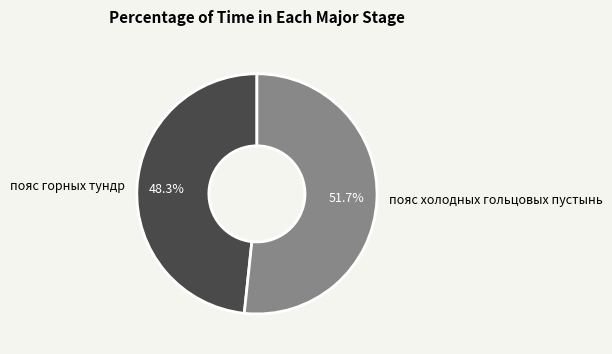

How many segments does this pie chart have?

2